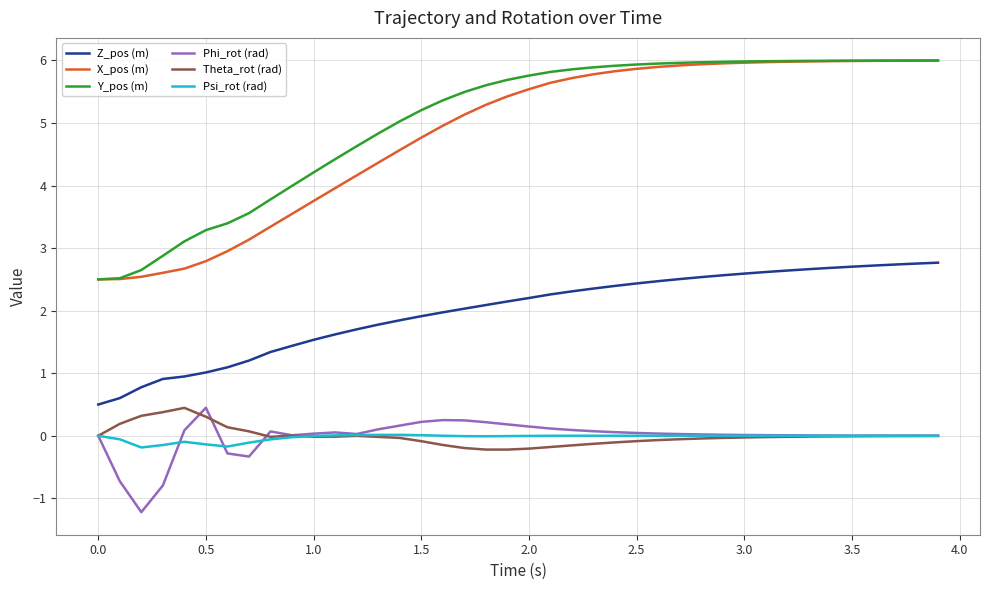

True or false: Psi_rot (rad) and X_pos (m) intersect in this chart.

False